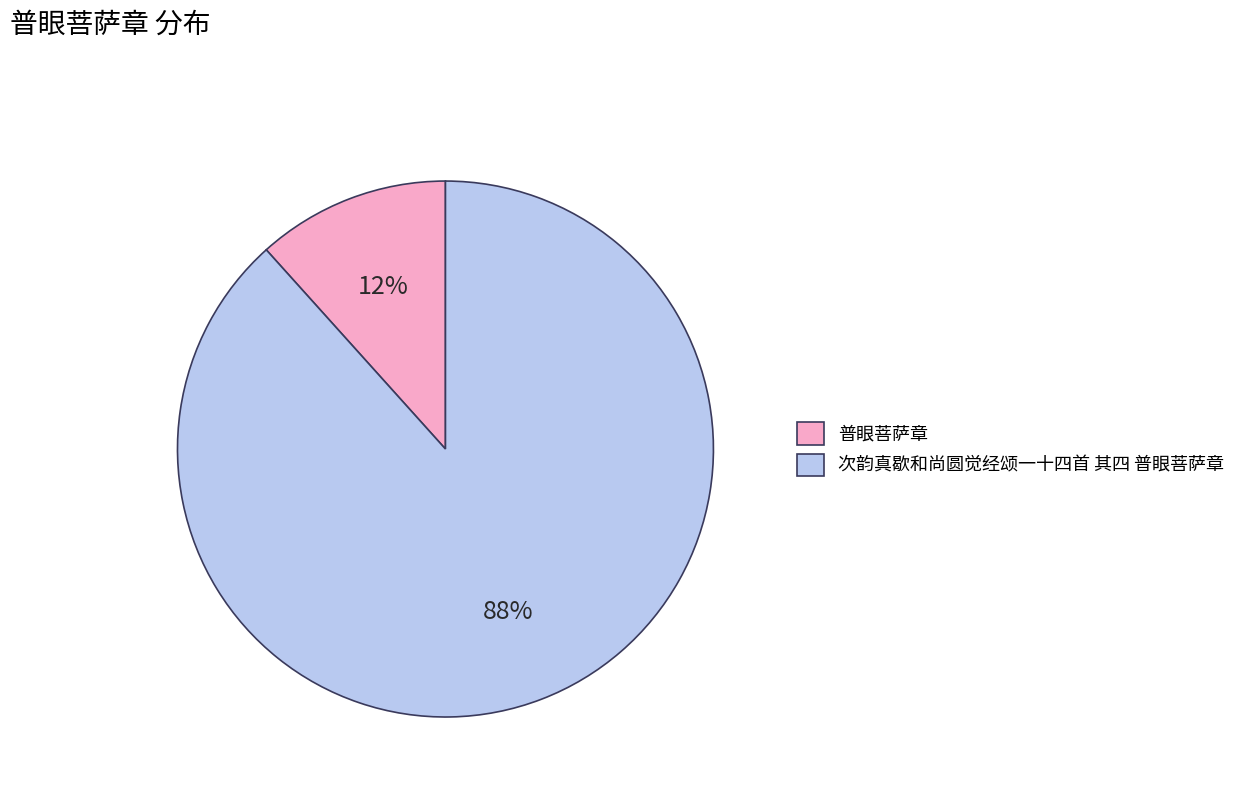

Count the number of slices in the pie.

2